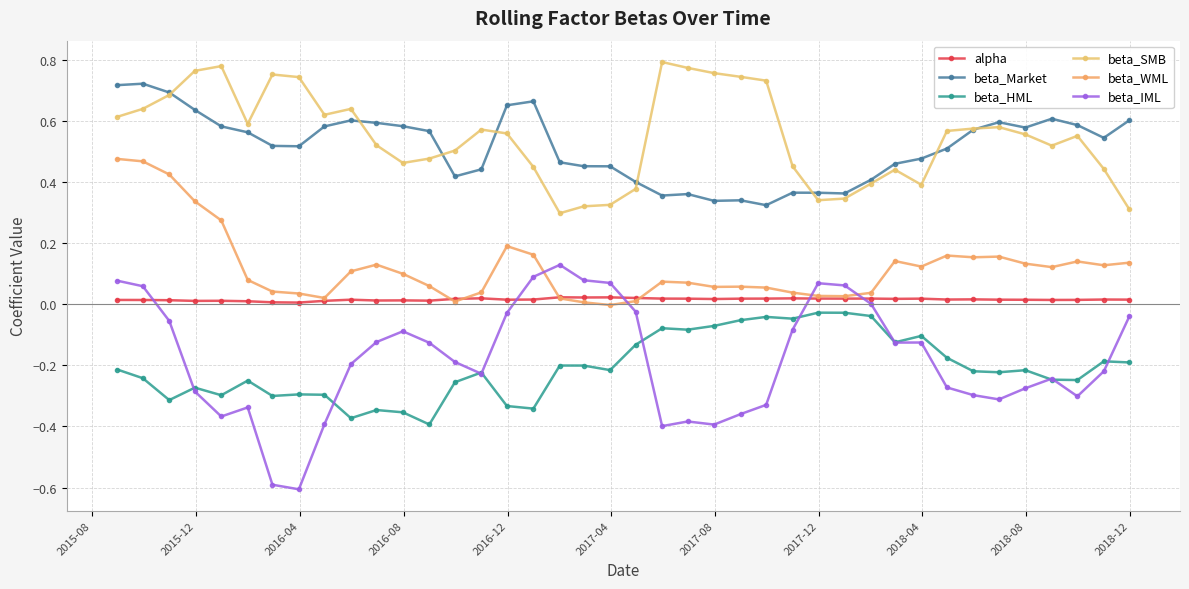

What is the lowest value of the beta_HML series?

-0.4